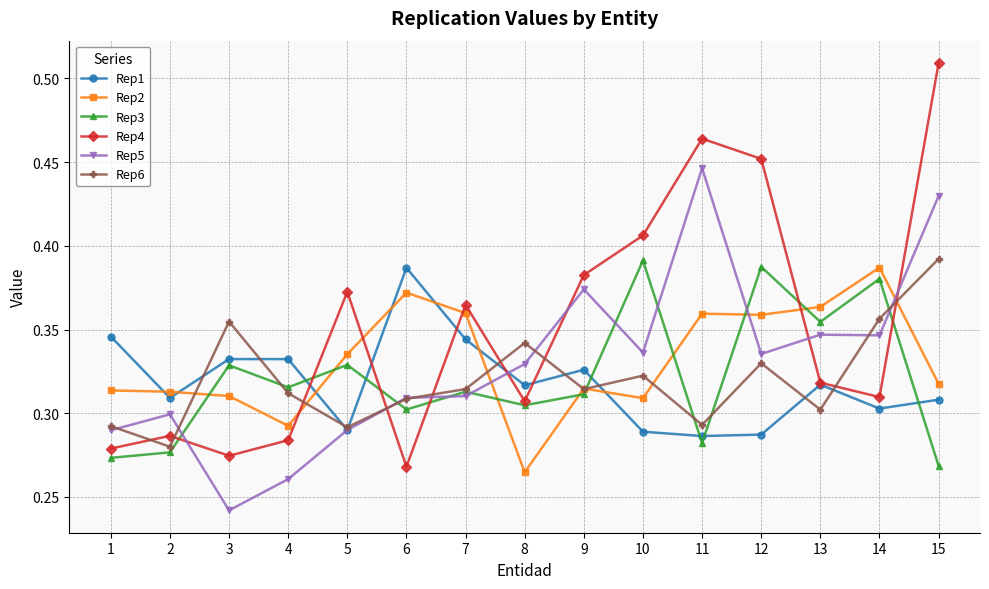

At which category does Rep6 reach its first local valley?

2